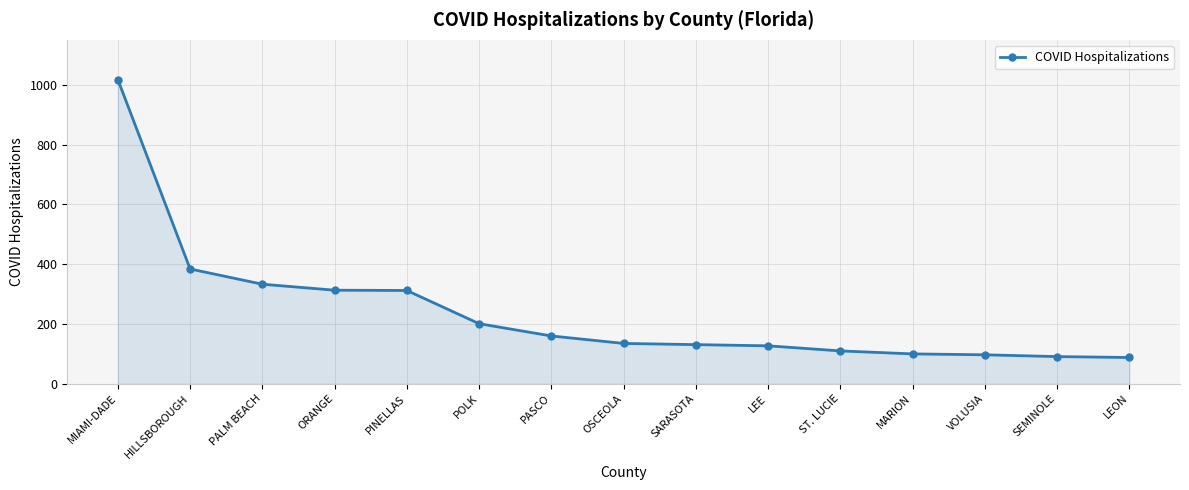

How many data points are less than 135?

7